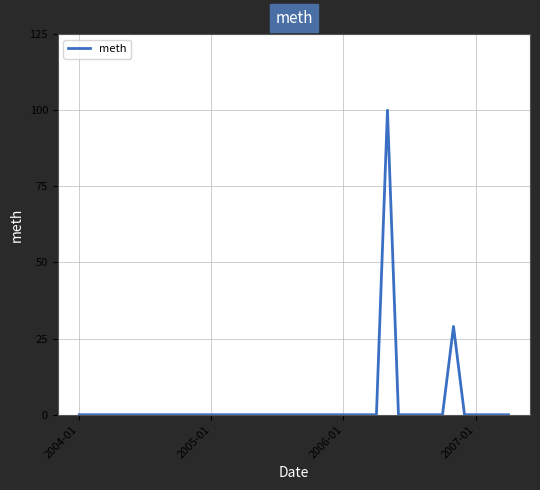

What is the greatest value displayed?

100